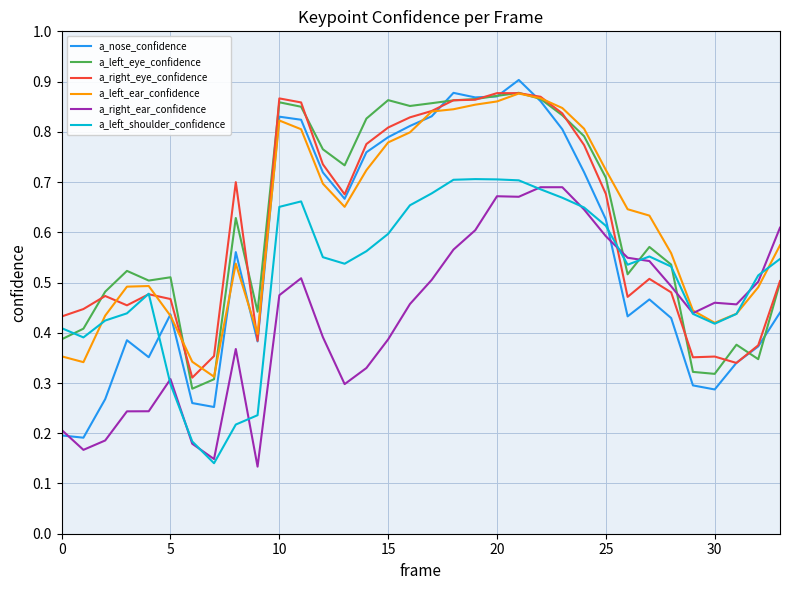

Which series has the widest spread of values?

a_nose_confidence